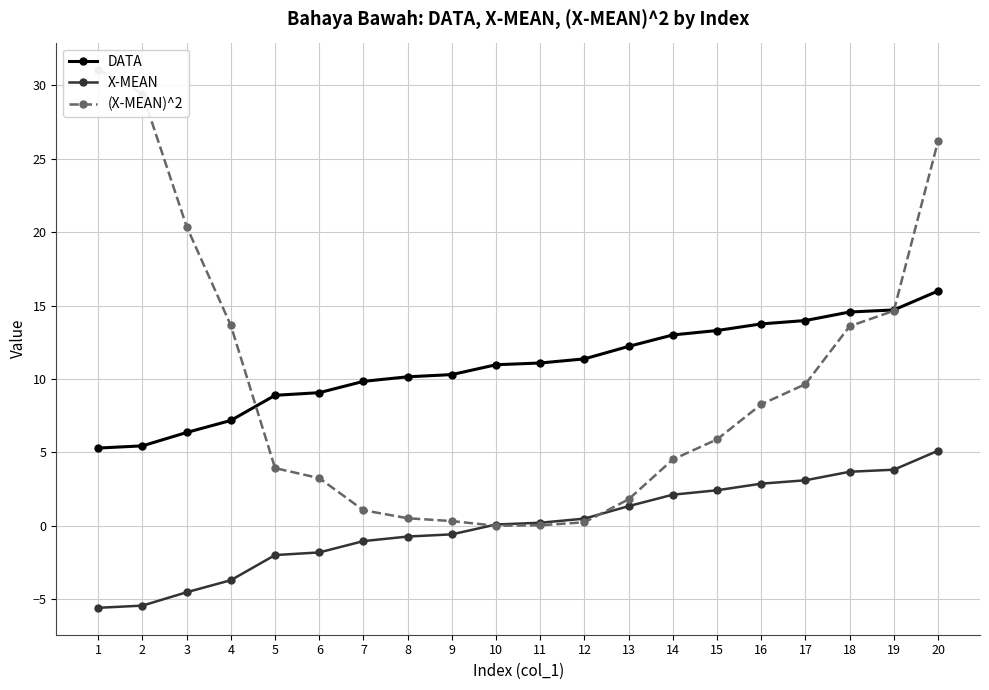

How many categories are shown in the chart?

20